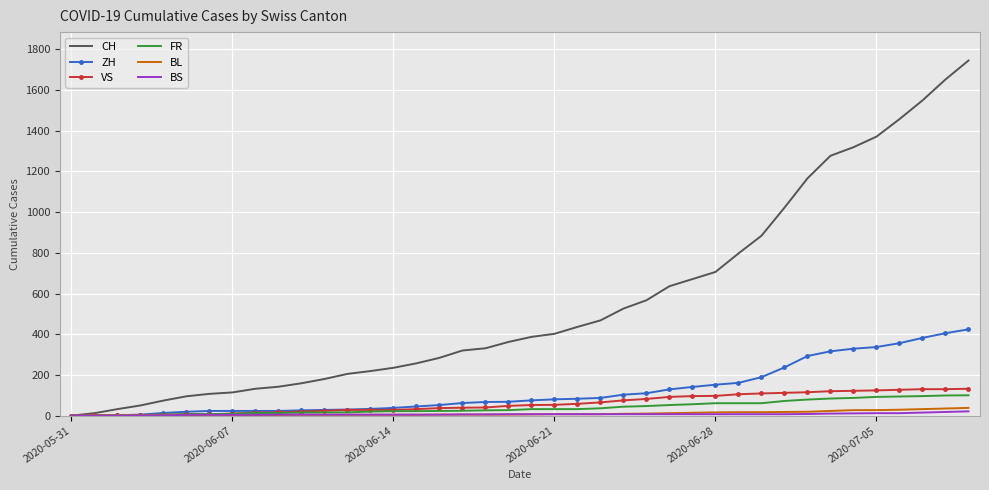

What is the difference between the maximum and minimum values in the BS series?

21